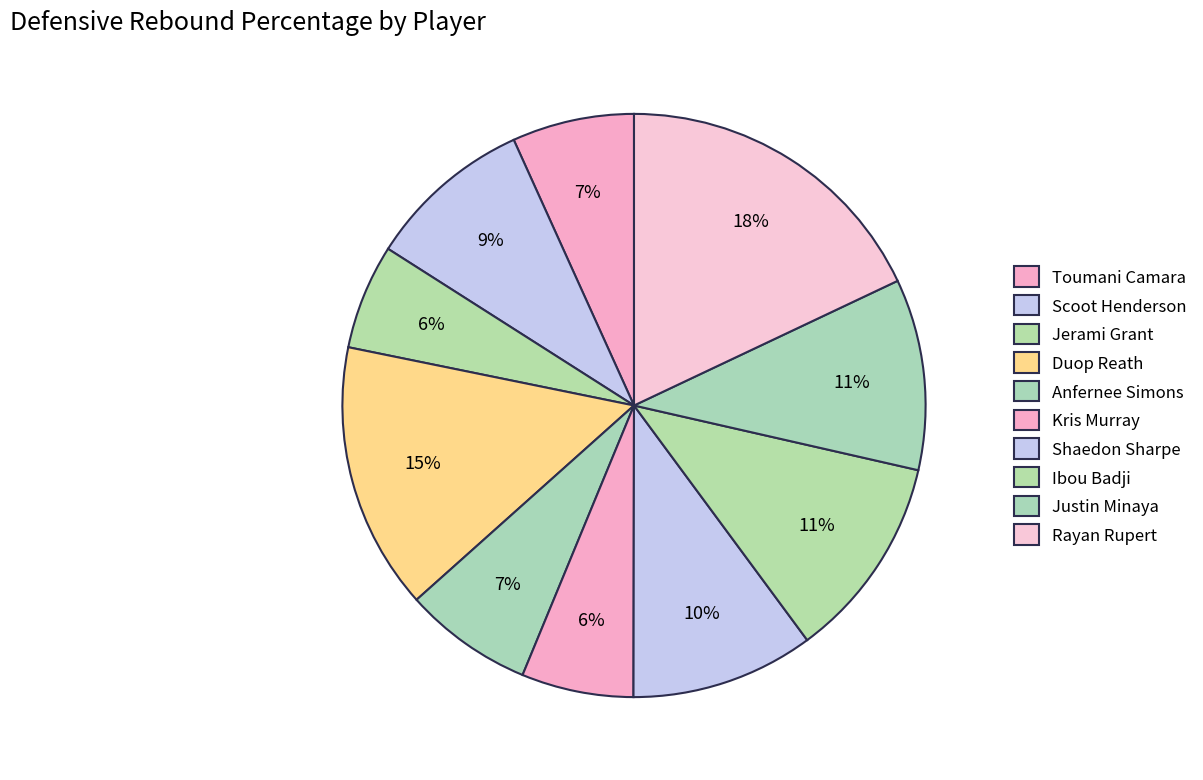

How many segments does this pie chart have?

10